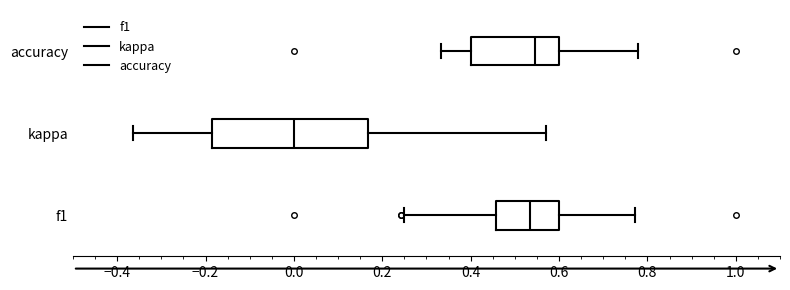

Reading bottom to top, transcribe this box plot: for each box, give where its median line is, the range the box spans, and where its two whiskers end, as read against the x-axis. The values are not printed on the chart, so give them approximately, as read against the axis.

f1: median 0.54, box 0.46 to 0.60, whiskers 0.26 to 0.78
kappa: median 0.00, box -0.18 to 0.16, whiskers -0.36 to 0.58
accuracy: median 0.54, box 0.40 to 0.60, whiskers 0.34 to 0.78